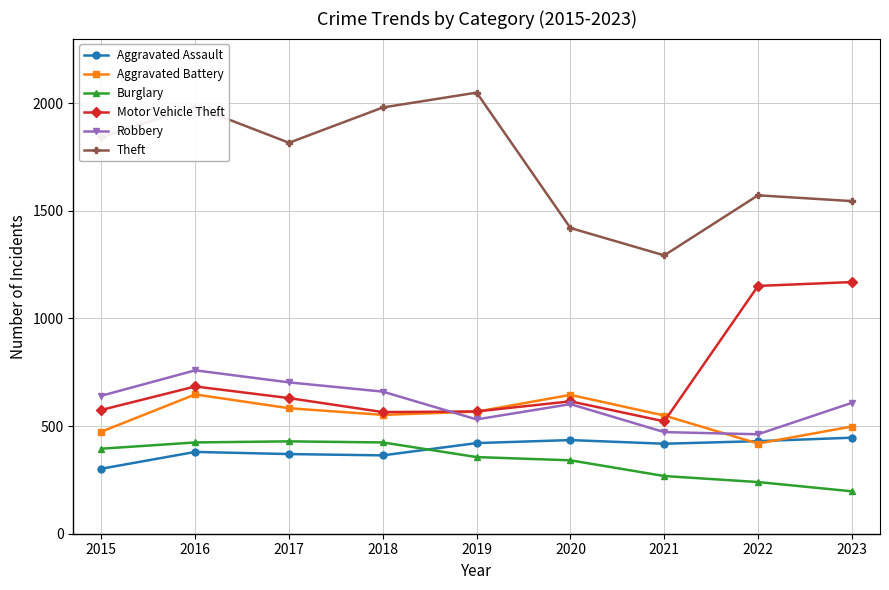

What is the value of the Burglary point at the 2nd from the left?

424